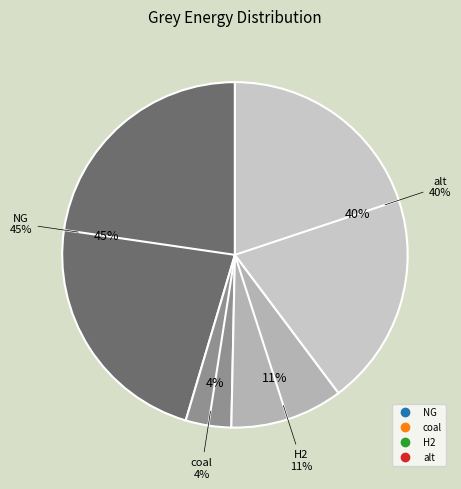

Combined, do coal and H2 account for over 50%?

No